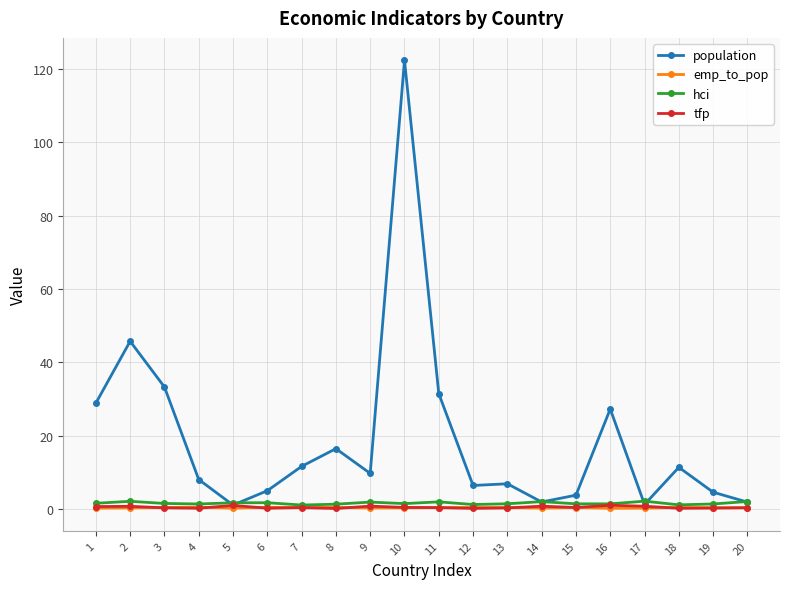

Which label corresponds to the largest value in the chart?

10